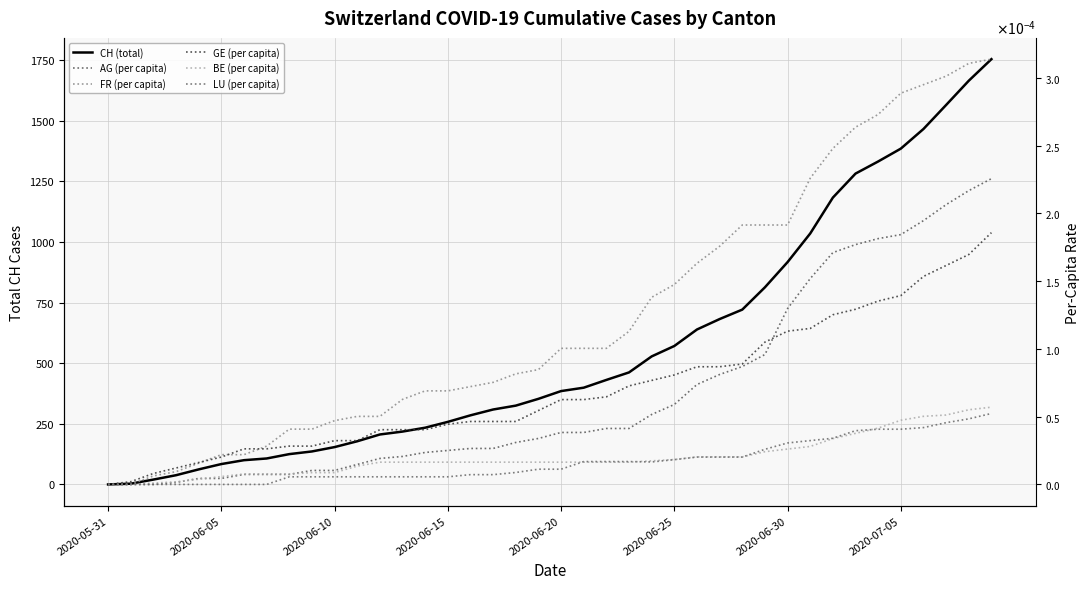

True or false: AG (per capita) has more than 1 interior local peaks.

False